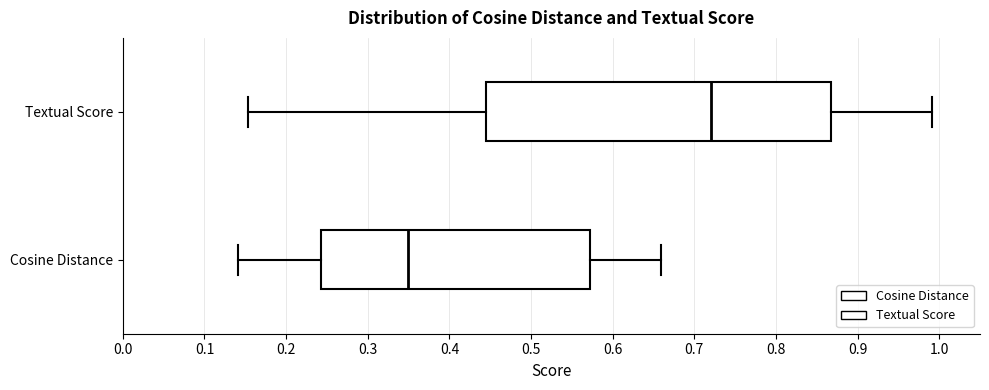

Reading bottom to top, transcribe this box plot: for each box, give where its median line is, the range the box spans, and where its two whiskers end, as read against the x-axis. The values are not printed on the chart, so give them approximately, as read against the axis.

Cosine Distance: median 0.35, box 0.24 to 0.57, whiskers 0.14 to 0.66
Textual Score: median 0.72, box 0.44 to 0.87, whiskers 0.15 to 0.99